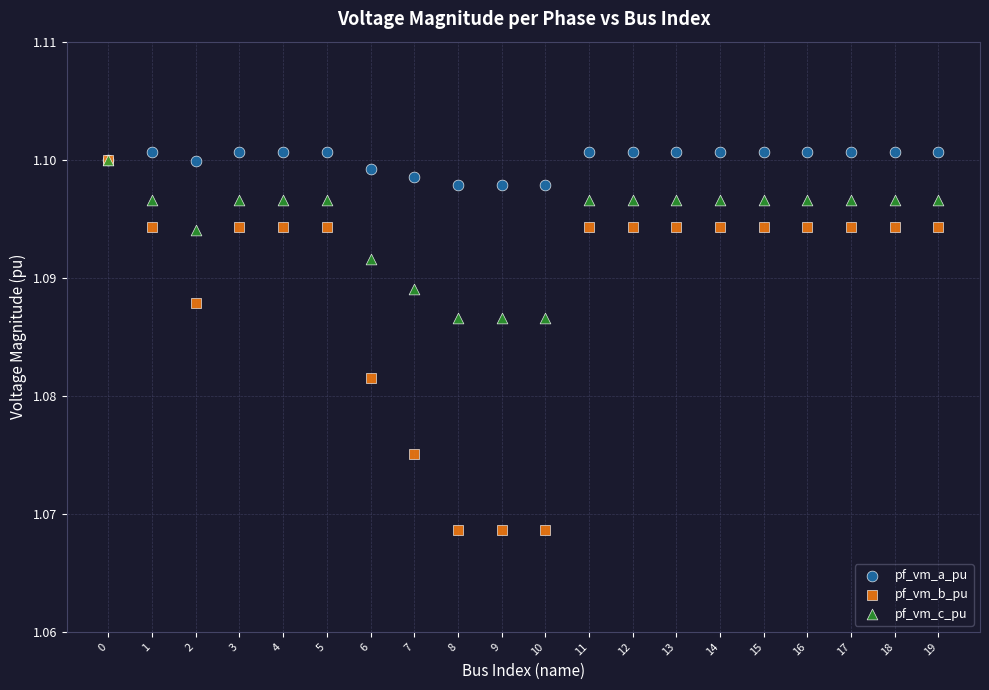

What are all the series names shown in the legend?

pf_vm_a_pu, pf_vm_b_pu, pf_vm_c_pu